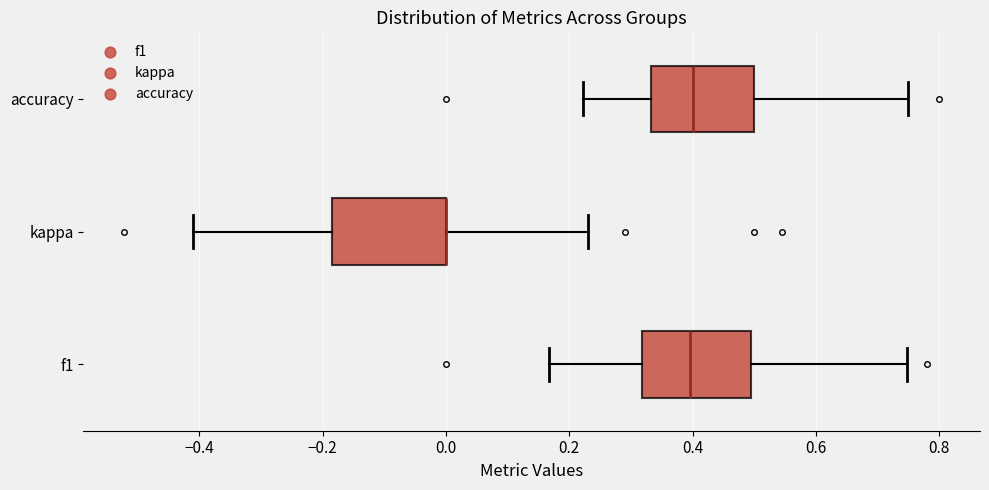

Where is the right edge of the box for kappa on the x-axis? The values are not printed on the chart, so give them approximately, as read against the axis.

0.00